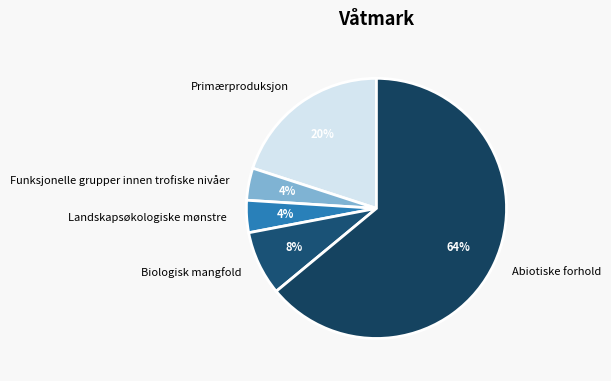

To the nearest percent, what is the average slice percentage?

20%